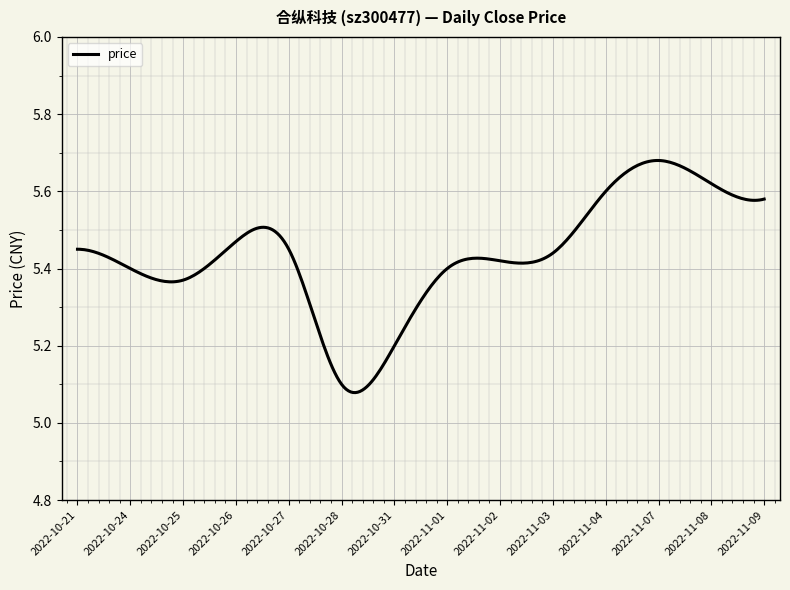

What is the sum of all values?

1630.7